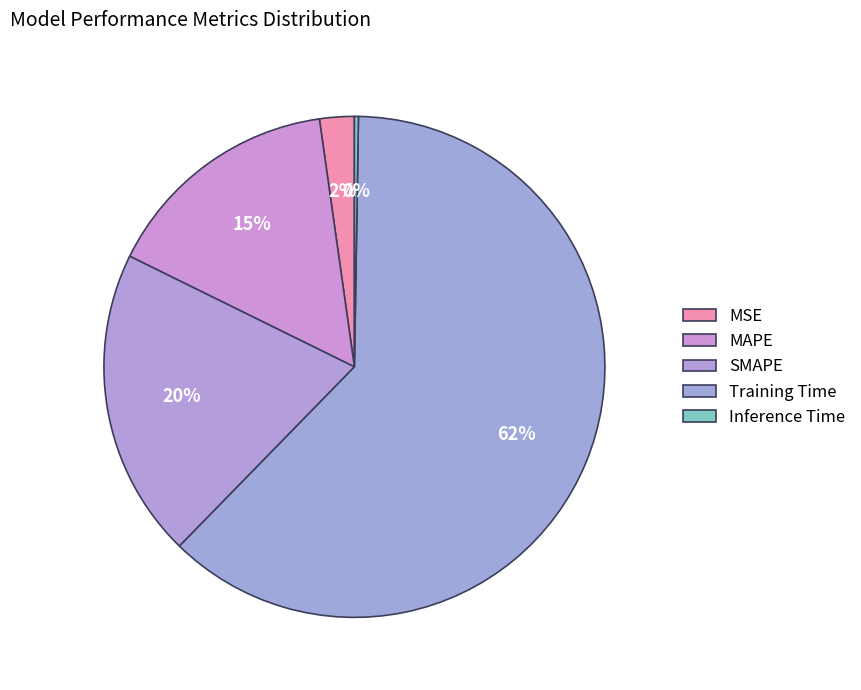

How many slices are in this pie chart?

5